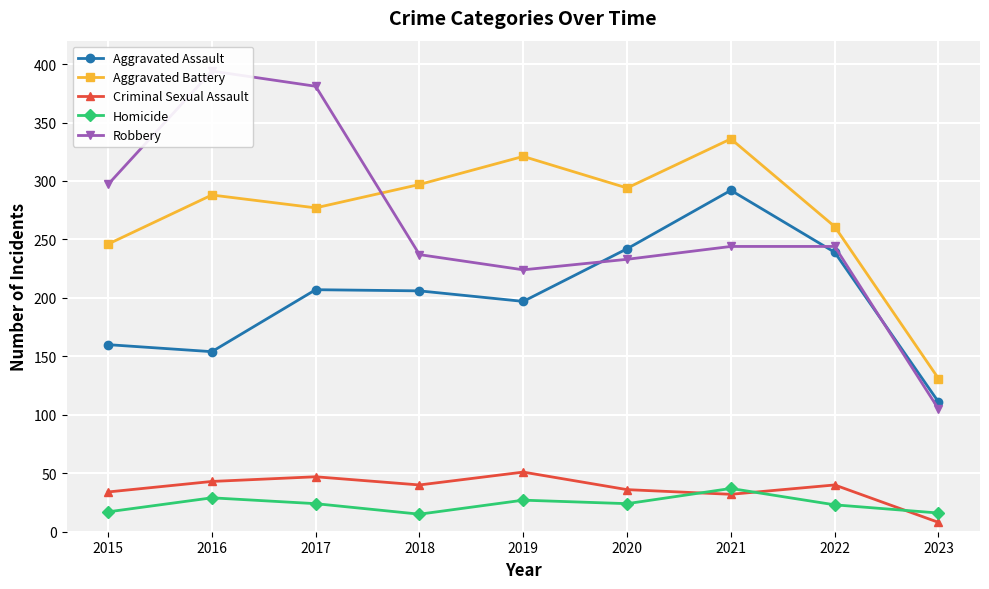

Rank the series at 2021 from lowest to highest value.

Criminal Sexual Assault, Homicide, Robbery, Aggravated Assault, Aggravated Battery